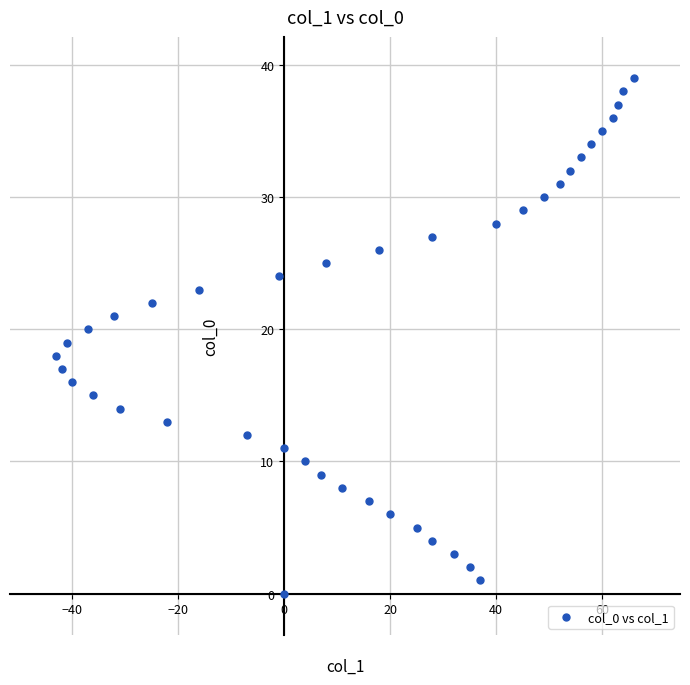

What is the range of Y values (max minus min)?

39